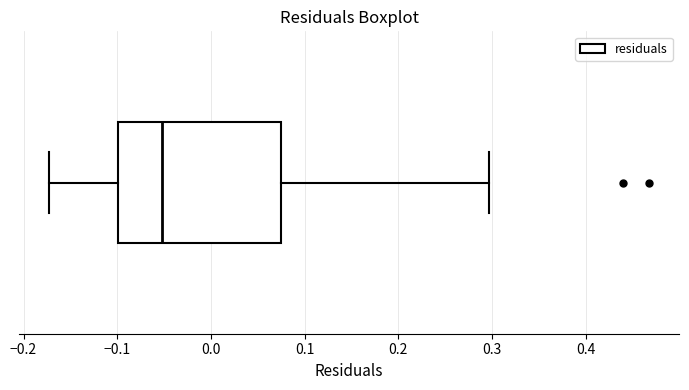

Where does the right whisker of the box end on the x-axis? The values are not printed on the chart, so give them approximately, as read against the axis.

0.30